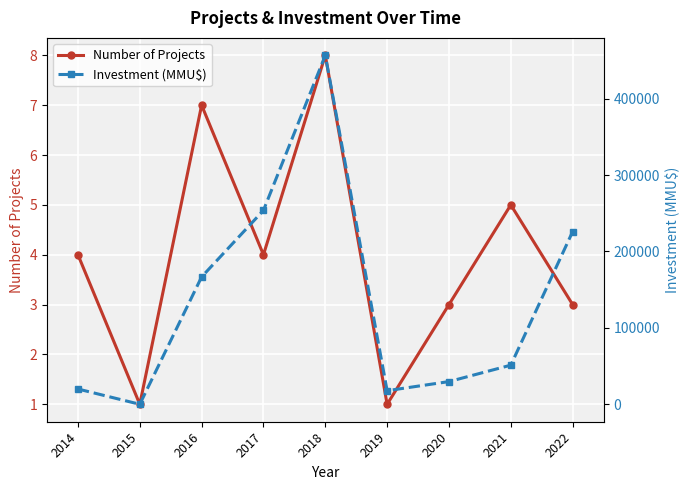

What is the value of the Investment (MMU$) point at the 4th from the left?

253812